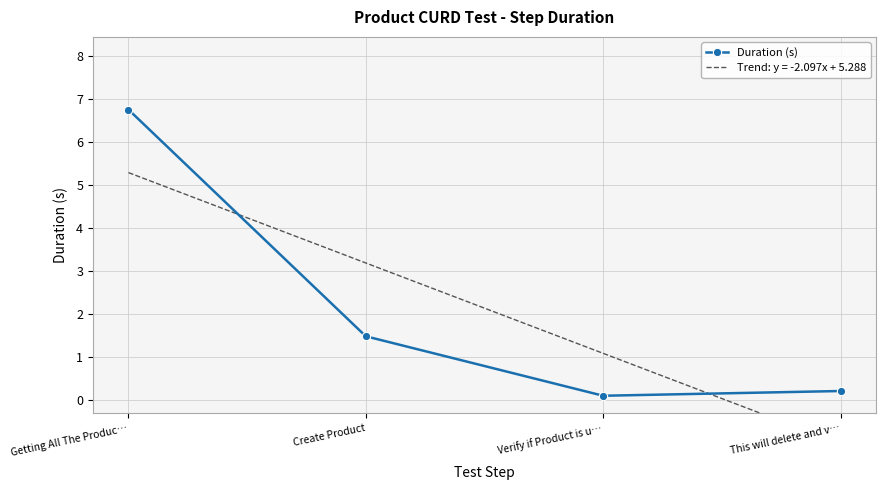

List the labels in order of value, smallest first.

Verify if Product is u…, This will delete and v…, Create Product, Getting All The Produc…